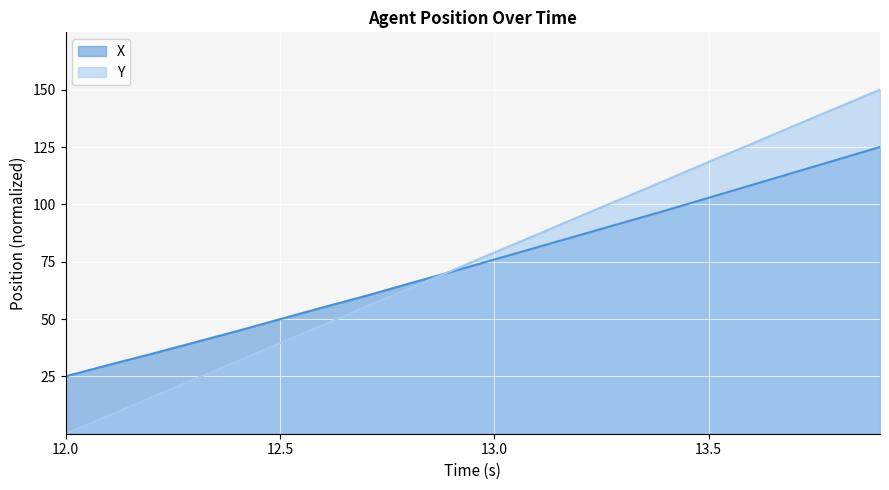

List the labels in order of X value, largest first.

13.9, 13.8, 13.7, 13.6, 13.5, 13.4, 13.3, 13.2, 13.1, 13.0, 12.9, 12.8, 12.7, 12.6, 12.5, 12.4, 12.3, 12.2, 12.1, 12.0